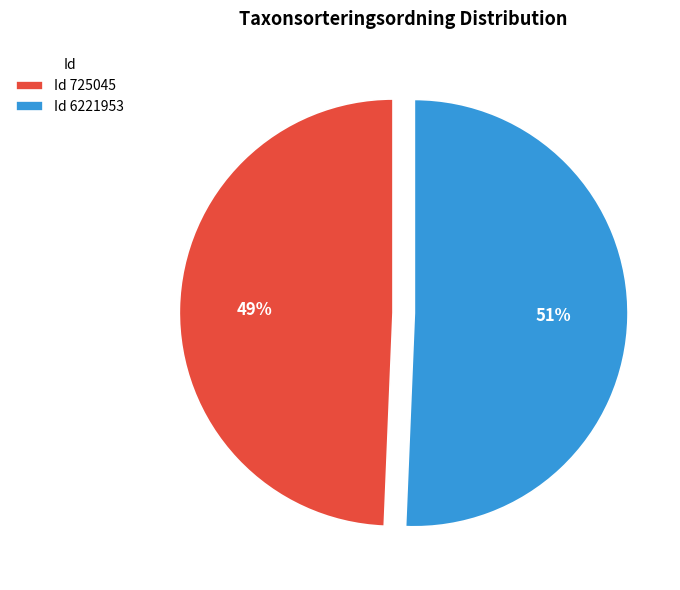

Does any single category account for the majority?

Yes